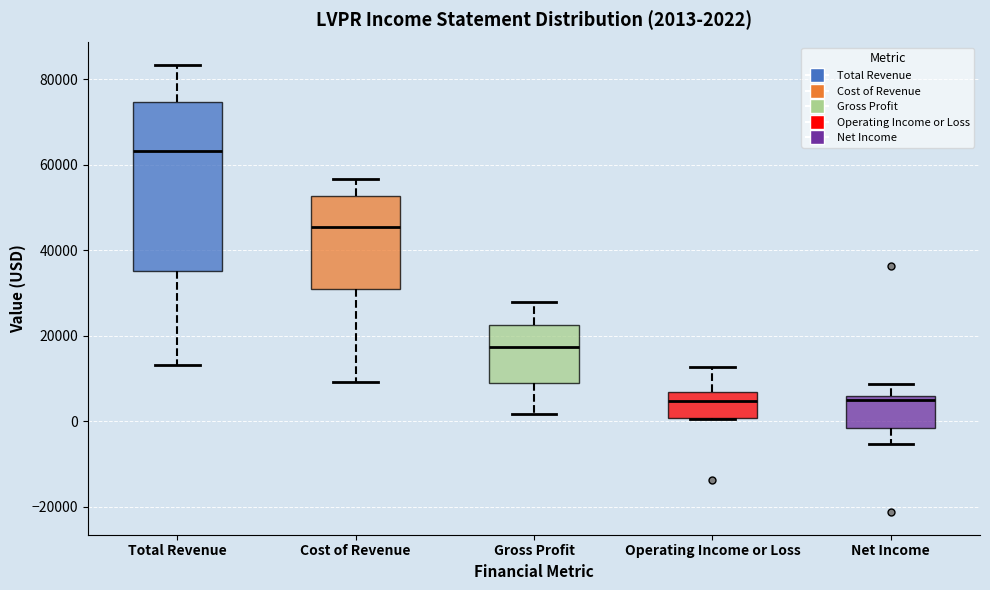

Comparing the boxes themselves (not the whiskers), which one is the tallest?

Total Revenue